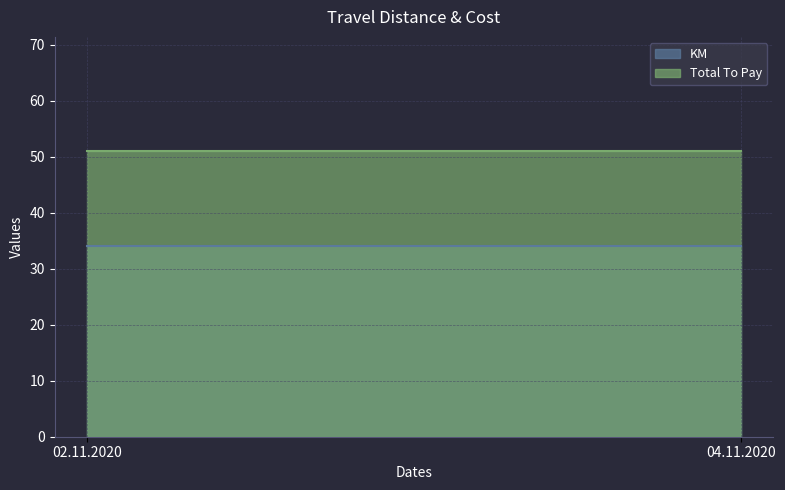

Reading left to right, list all the values displayed in this chart.

KM: 02.11.2020=34	04.11.2020=34
Total To Pay: 02.11.2020=51	04.11.2020=51